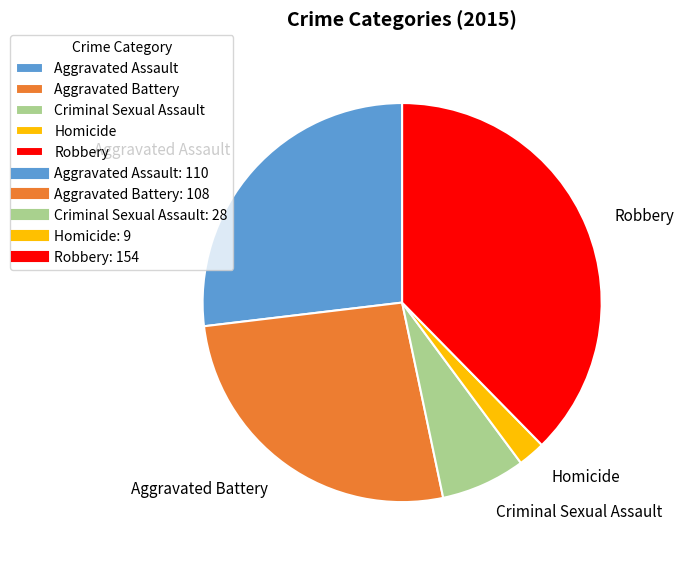

Do Aggravated Assault and Robbery together represent more than half of the pie?

Yes